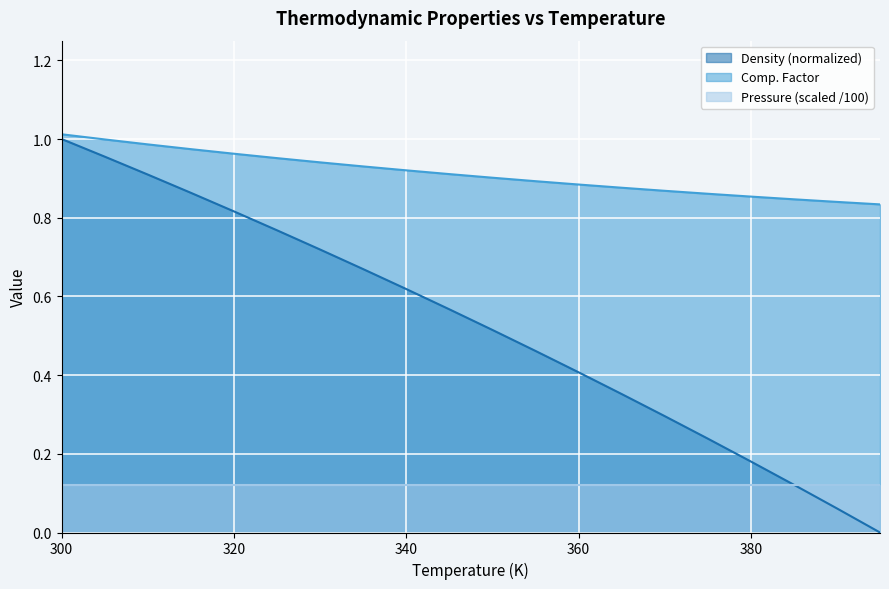

The value of Comp. Factor at 385 is 0.8. True or false?

True